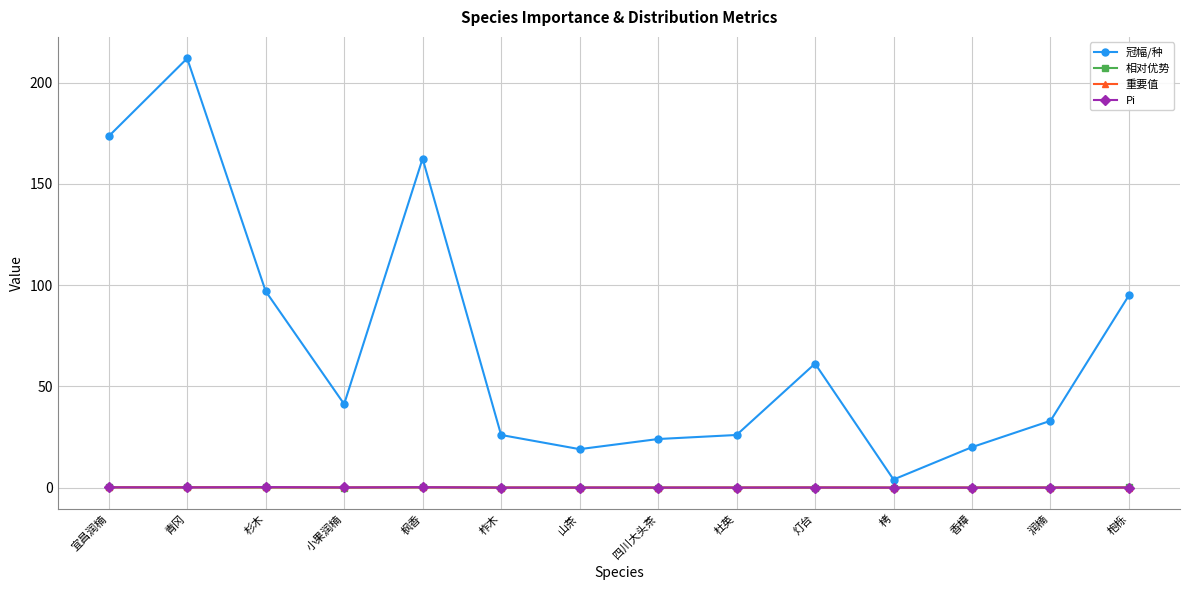

What is the label of the 7th point from the right?

四川大头茶